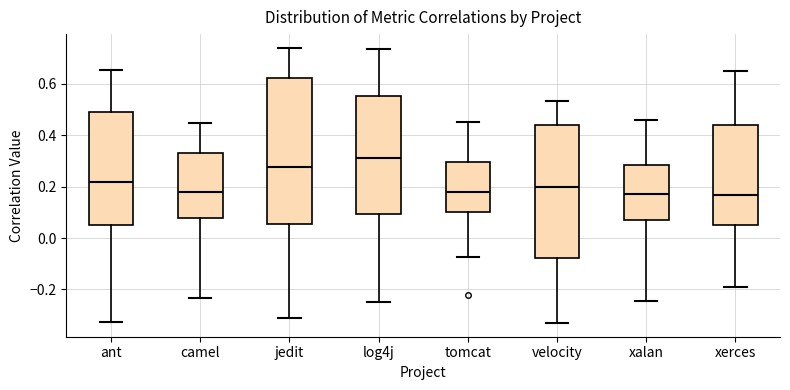

Which box has the highest median line?

log4j